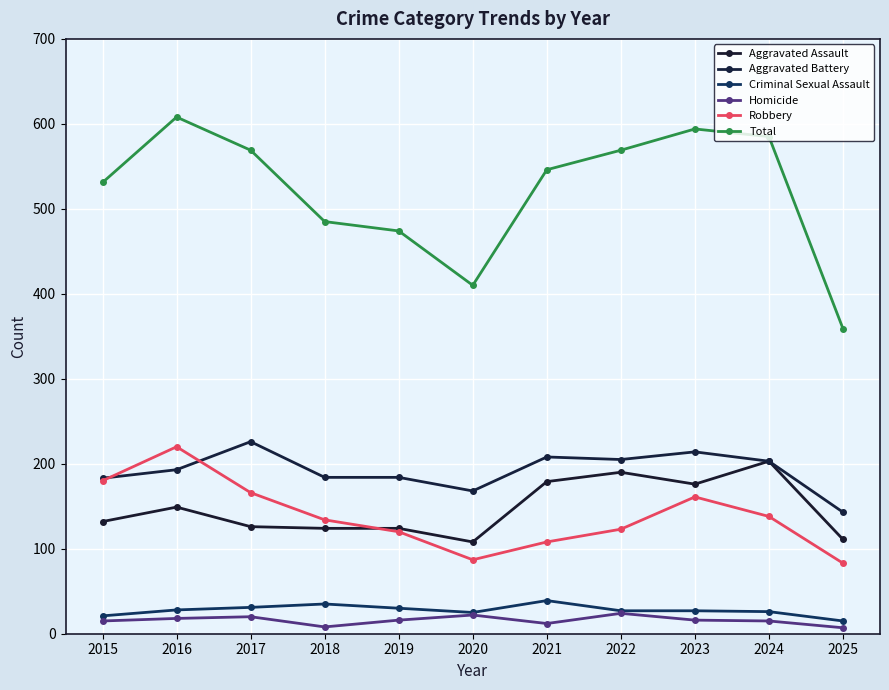

At which category does Homicide reach its first local peak?

2017